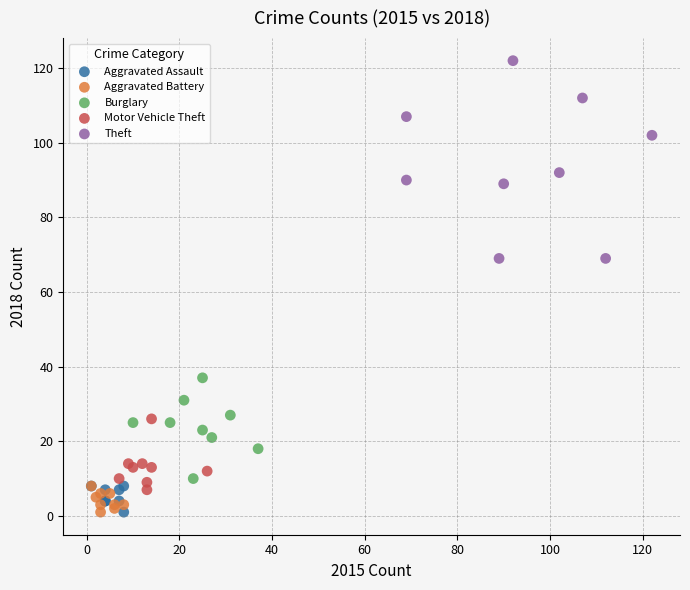

Which series reaches the maximum Y coordinate?

Theft